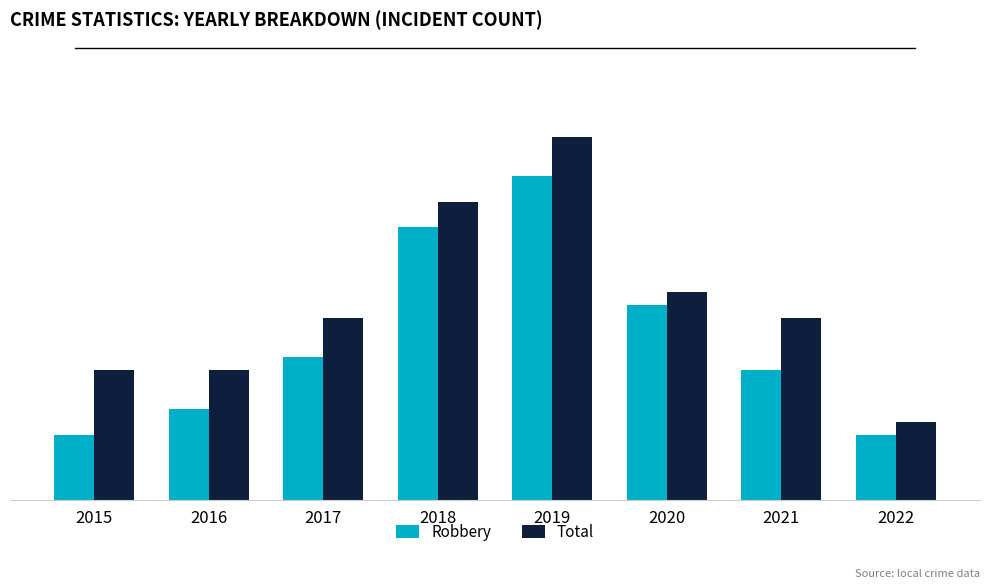

What is the average value of the Total series?

15